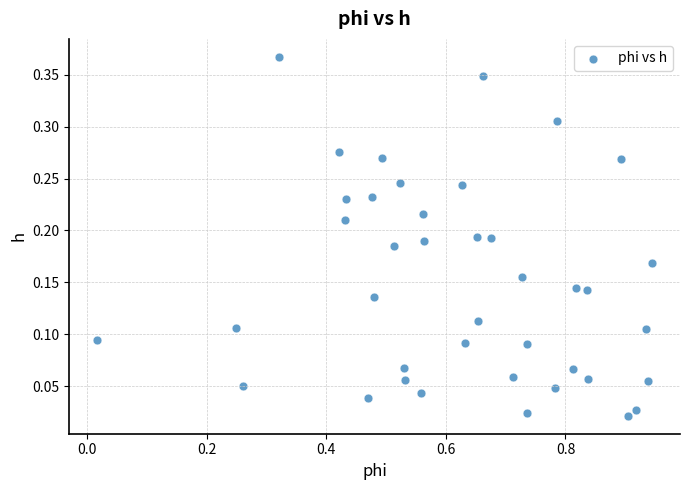

What is the range of X values (max minus min)?

0.9